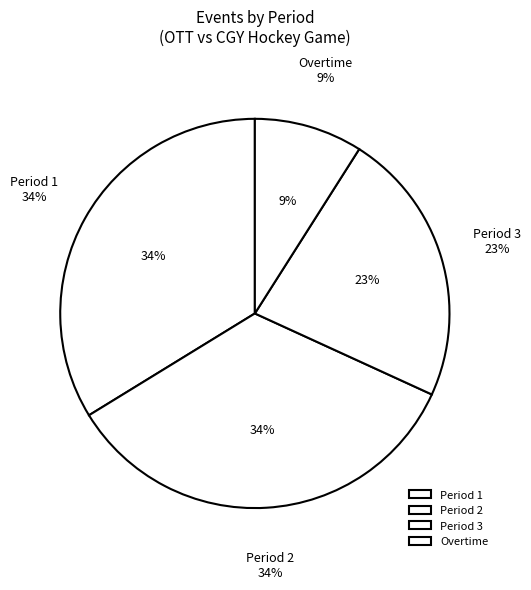

Is there any slice that represents more than half of the pie?

No